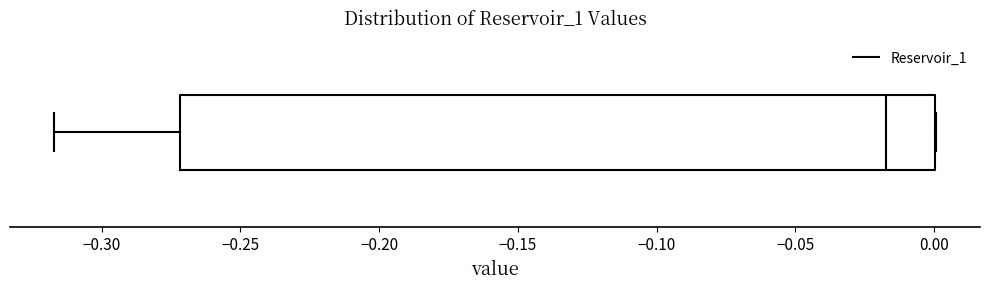

Transcribe this box plot: give where the median line is, the range the box spans, and where the two whiskers end, as read against the x-axis. The values are not printed on the chart, so give them approximately, as read against the axis.

median -0.015, box -0.270 to 0.000, whiskers -0.315 to 0.000